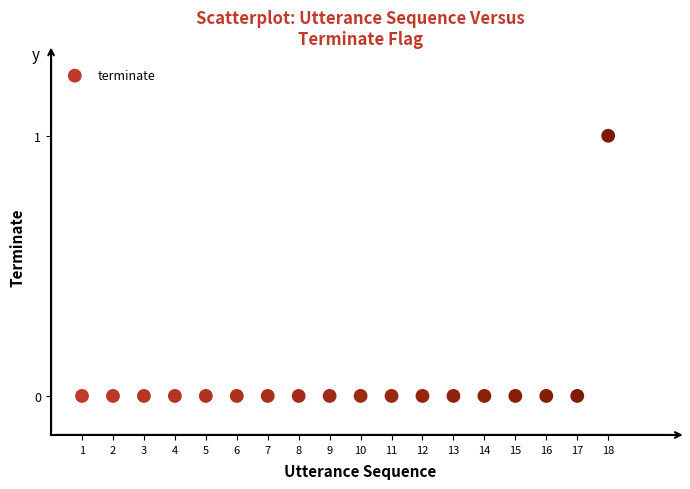

What is the range of X values (max minus min)?

17